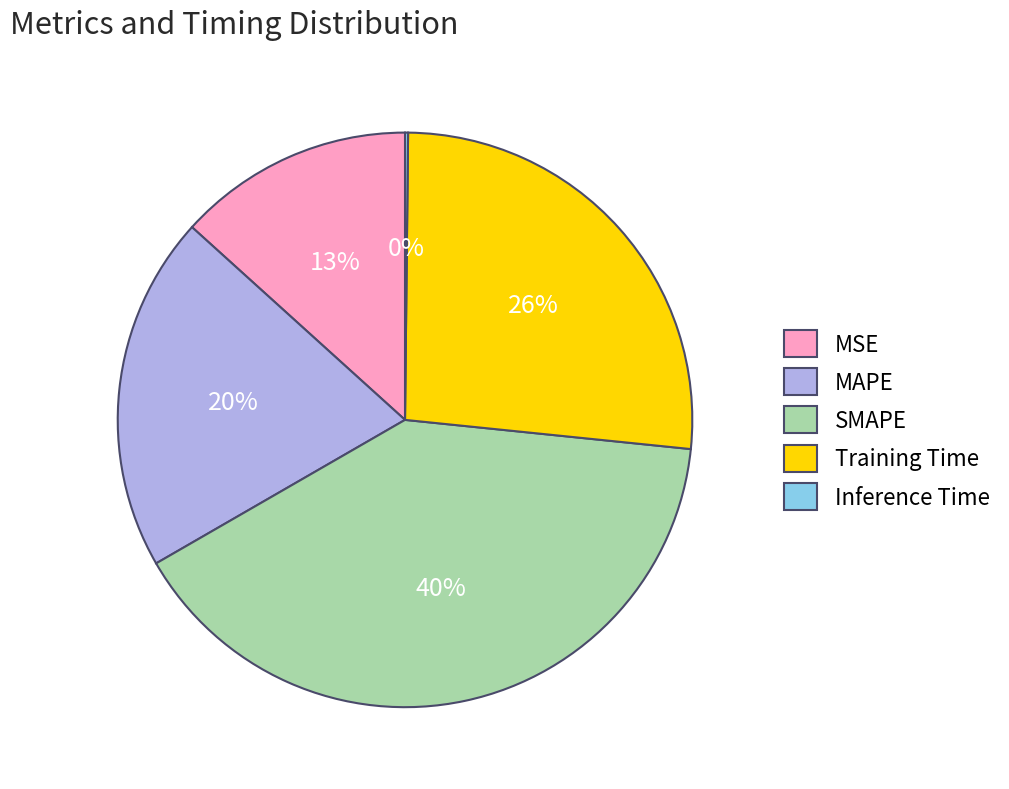

What is the largest slice in the pie chart?

SMAPE